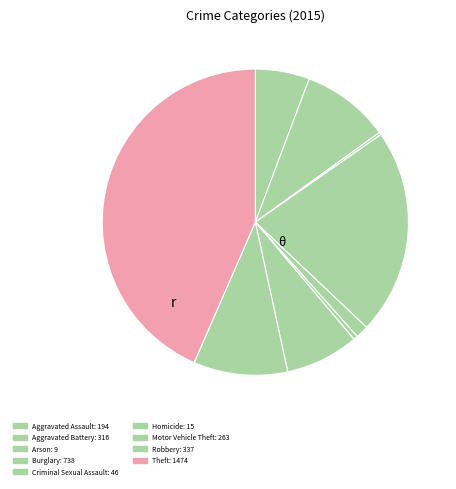

Is Burglary the majority of the pie?

No